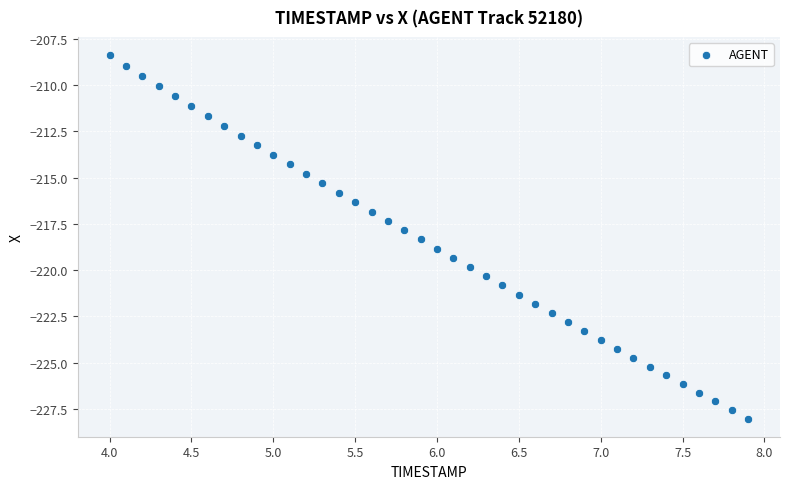

What is the range of Y values (max minus min)?

19.6